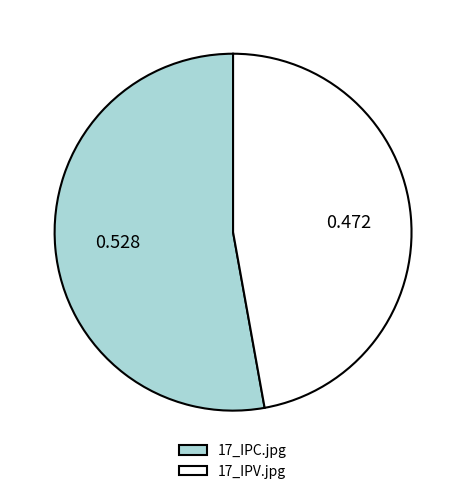

What is the smallest slice in the pie chart?

17_IPV.jpg